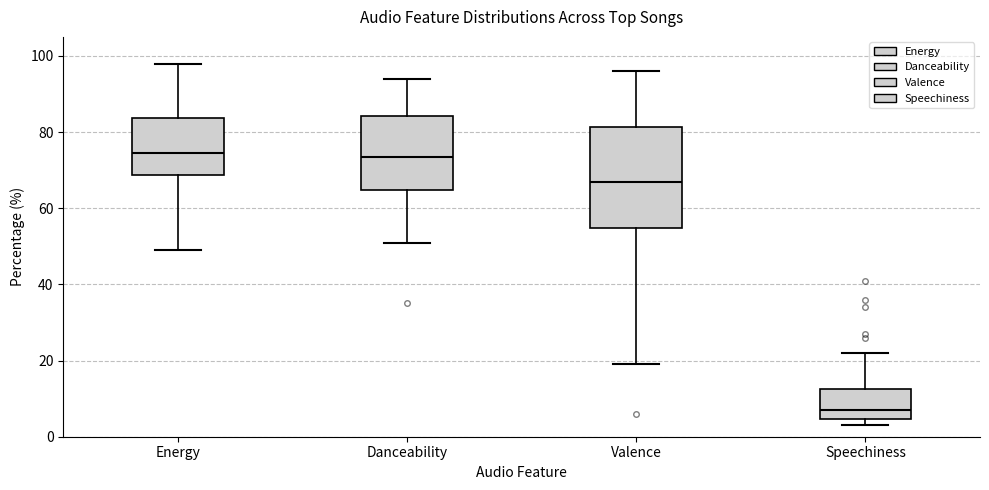

Where is the upper edge of the box for Danceability on the y-axis? The values are not printed on the chart, so give them approximately, as read against the axis.

84